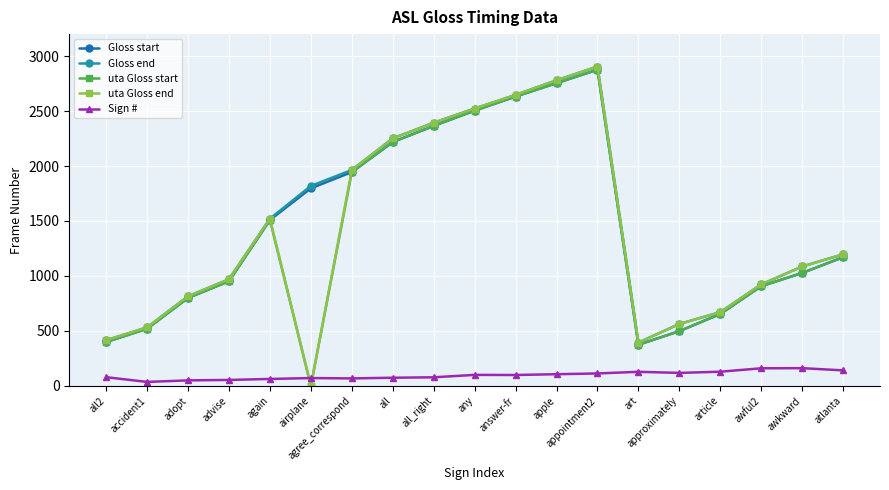

What is the average value of the uta Gloss end series?

1397